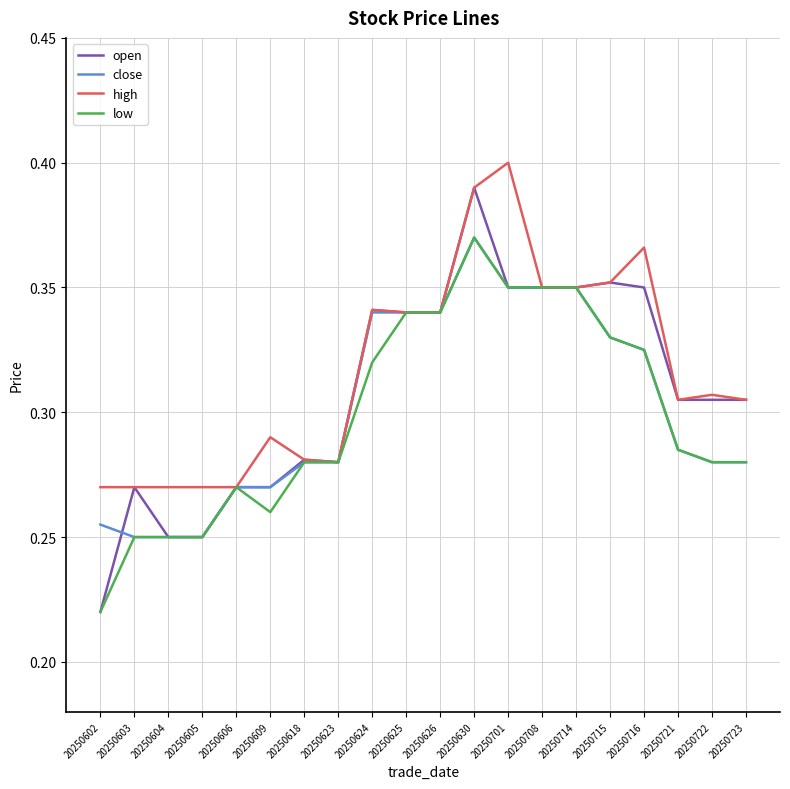

Which category has the highest value in the low series?

20250630